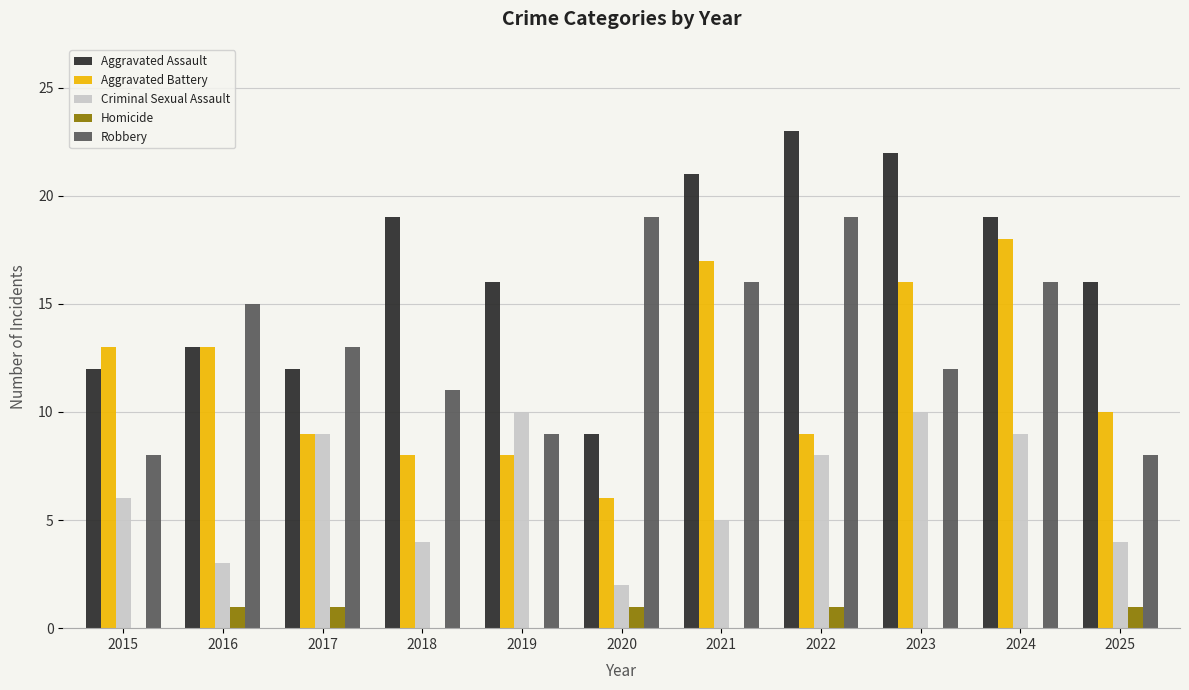

What is the total value across all series at 2016?

45